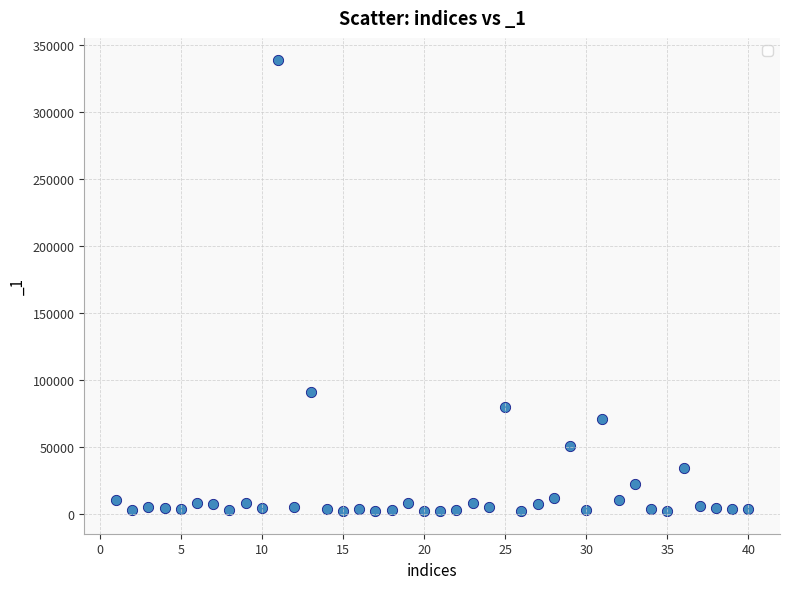

What Y value in the scatter plot is closest to 170236?

91074.5